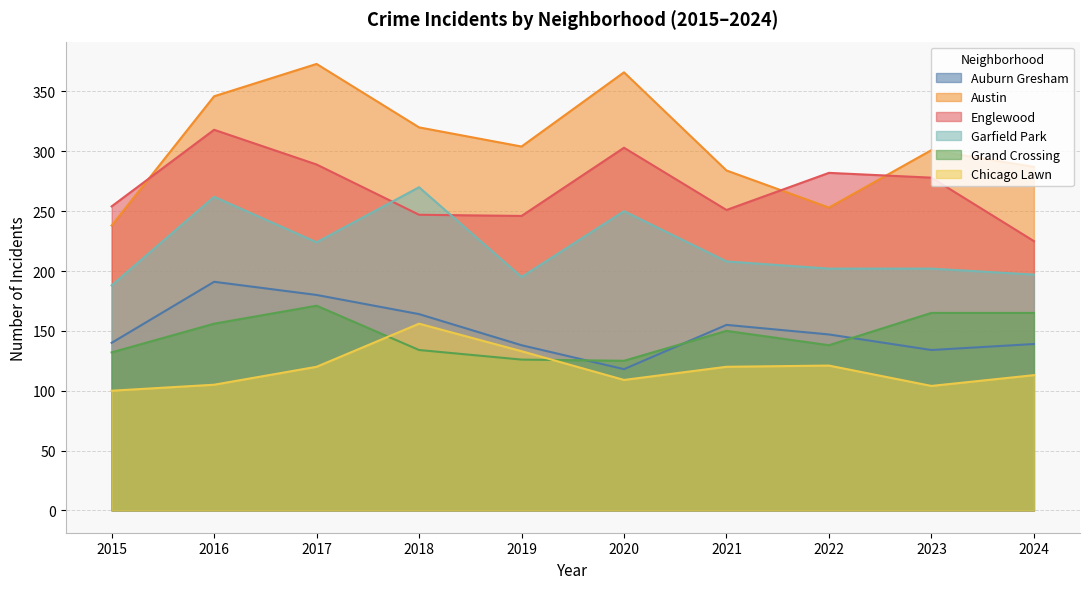

At how many categories does at least one series exceed 327?

3